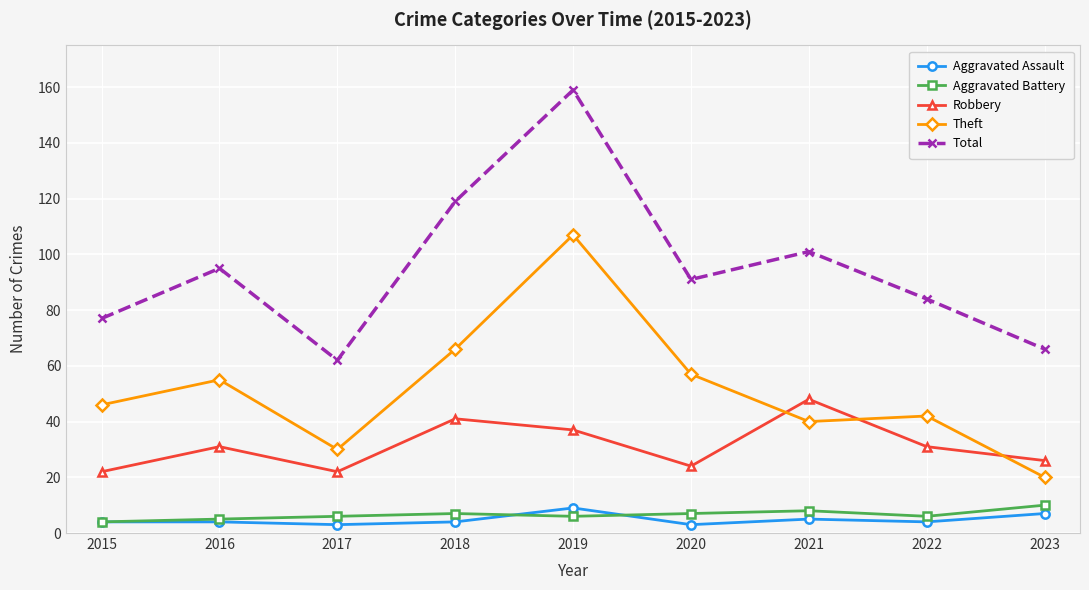

At which label does Total reach its minimum?

2017